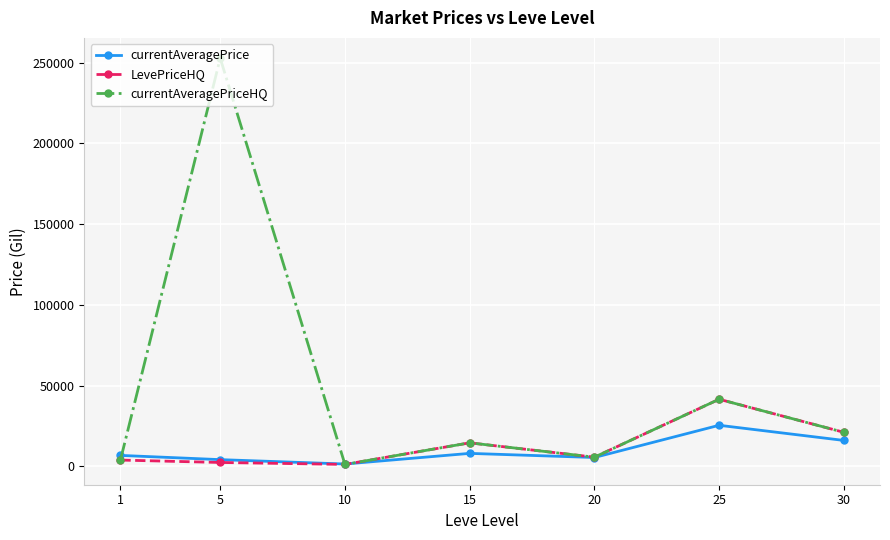

Which series has the largest total across all categories?

currentAveragePriceHQ